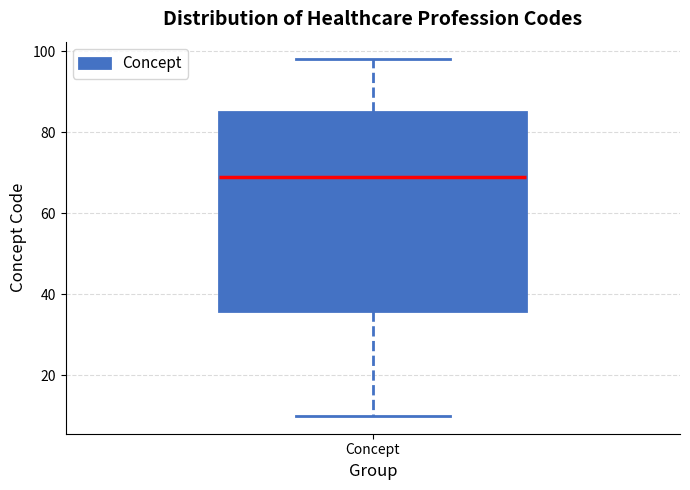

Transcribe this box plot: give where the median line is, the range the box spans, and where the two whiskers end, as read against the y-axis. The values are not printed on the chart, so give them approximately, as read against the axis.

median 70, box 36 to 86, whiskers 10 to 98